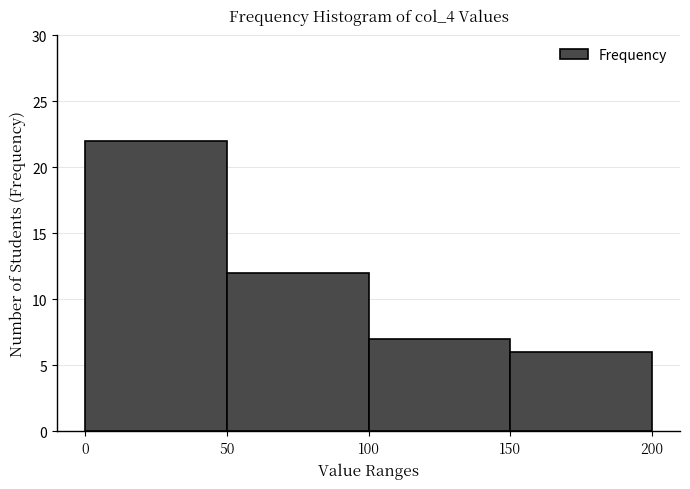

Reading left to right, transcribe this chart: for each bar, give the range it covers on the x-axis and its height. The values are not printed on the chart, so give them approximately, as read against the axis.

0 to 50: 22
50 to 100: 12
100 to 150: 7
150 to 200: 6